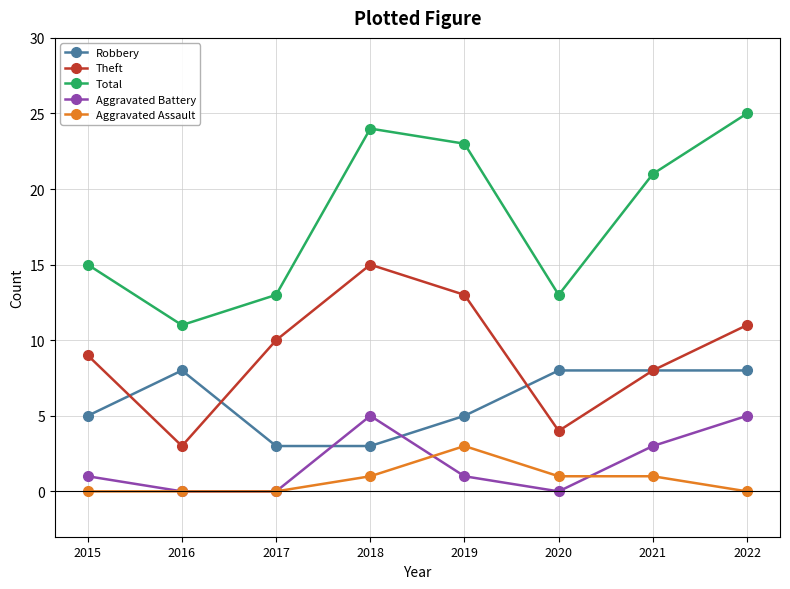

True or false: Robbery has a value of 5 at 2018.

False